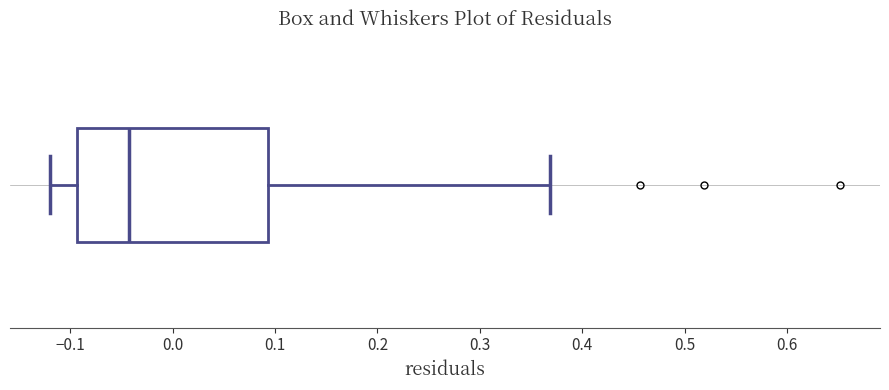

Read this box plot against the x-axis: the position of the median line, the range covered by the box, and the ends of both whiskers. The values are not printed on the chart, so give them approximately, as read against the axis.

median -0.04, box -0.09 to 0.09, whiskers -0.12 to 0.37